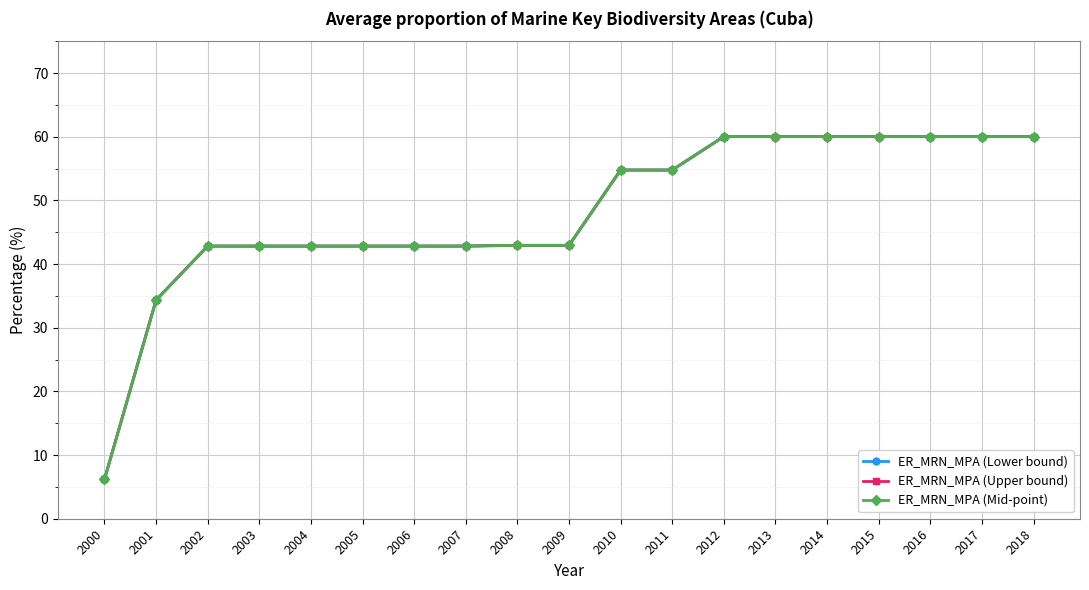

Rank the series by their maximum value, from highest to lowest.

ER_MRN_MPA (Lower bound), ER_MRN_MPA (Upper bound), ER_MRN_MPA (Mid-point)